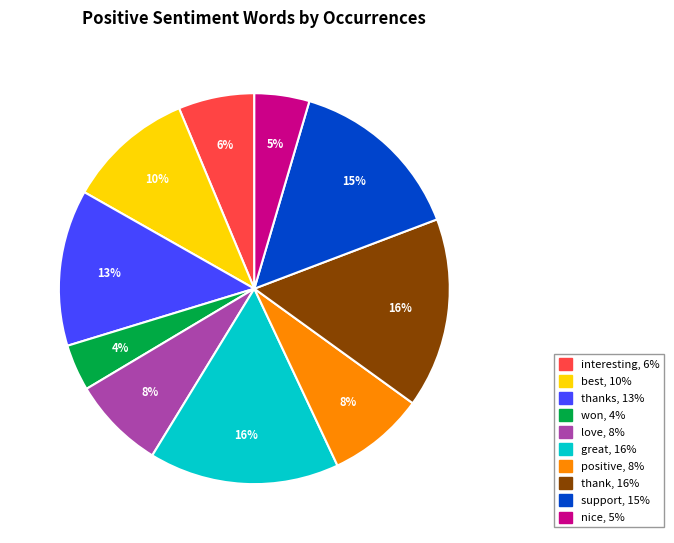

To the nearest percent, what is the difference between the won, 4% and interesting, 6% slice percentages?

2%